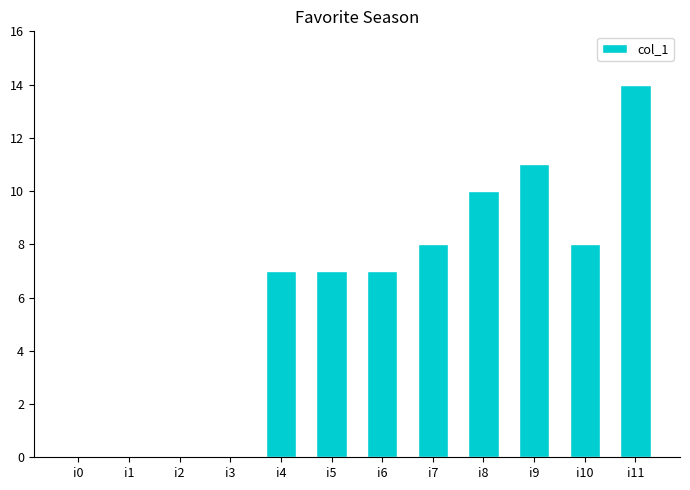

What is the greatest value displayed?

14